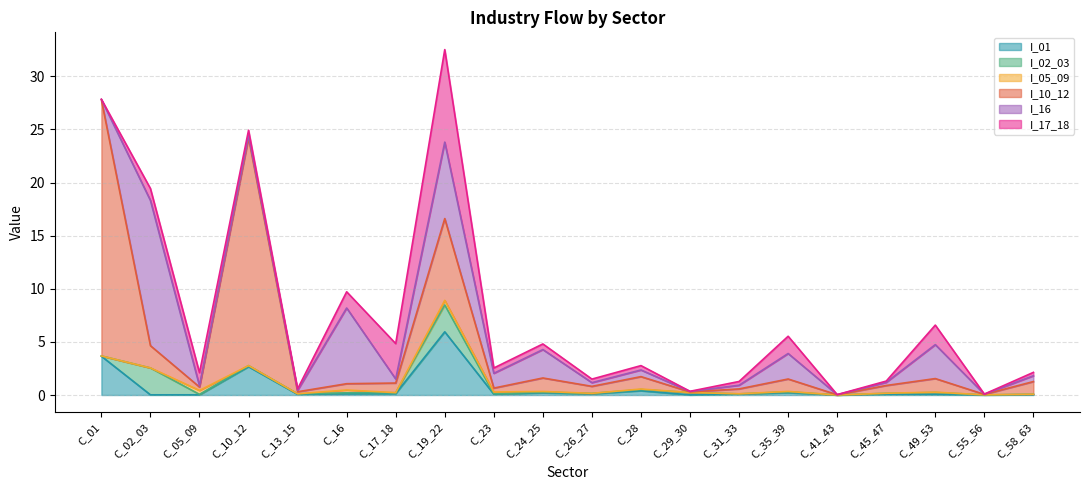

Read the I_05_09 value at C_05_09.

0.4